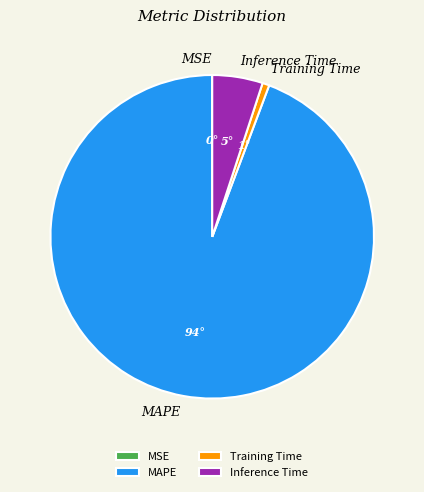

Which category has the biggest portion of the pie?

MAPE